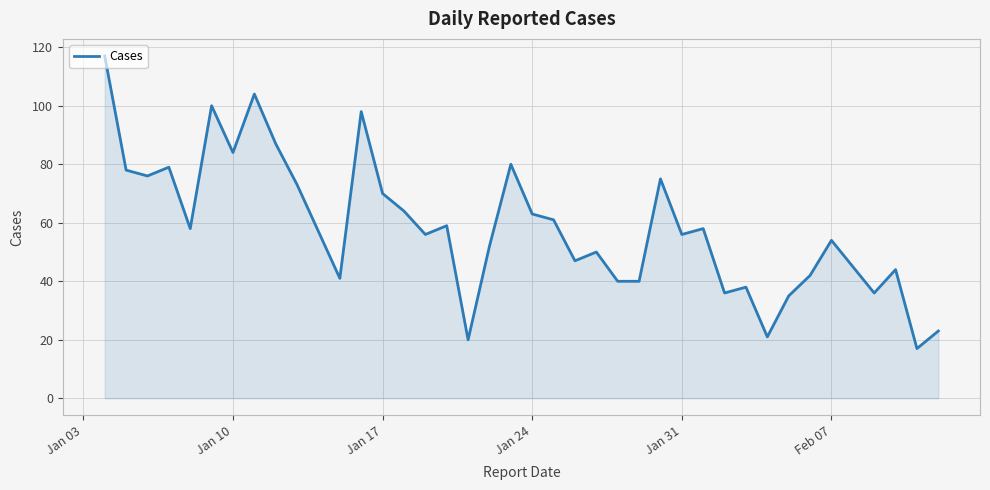

What is the maximum value shown in the chart?

117